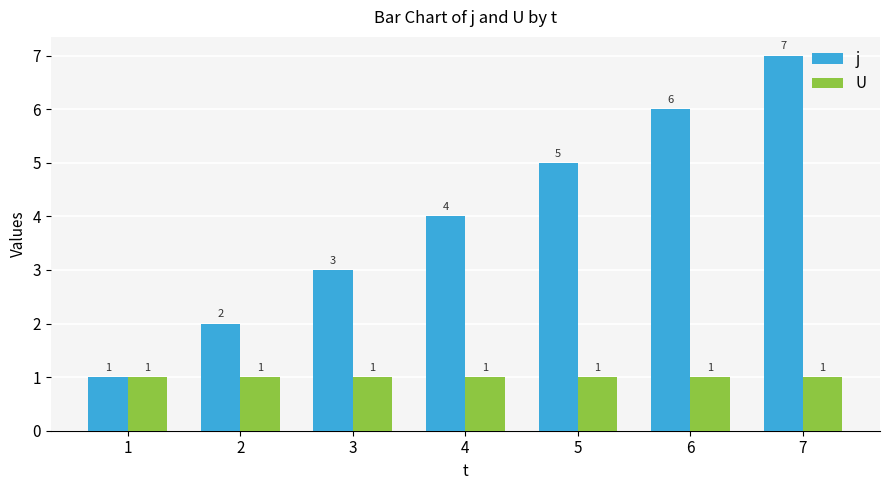

What is the difference between the highest and lowest values at 4?

3